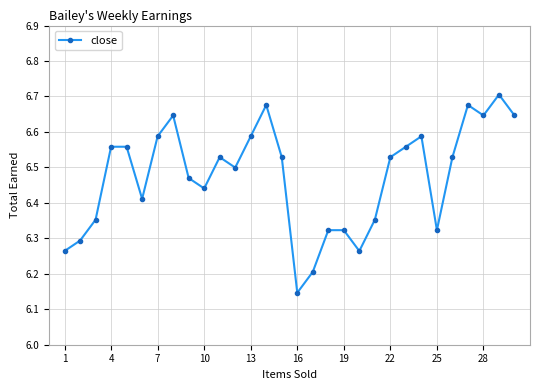

Count the values in the range 6 to 7.

30